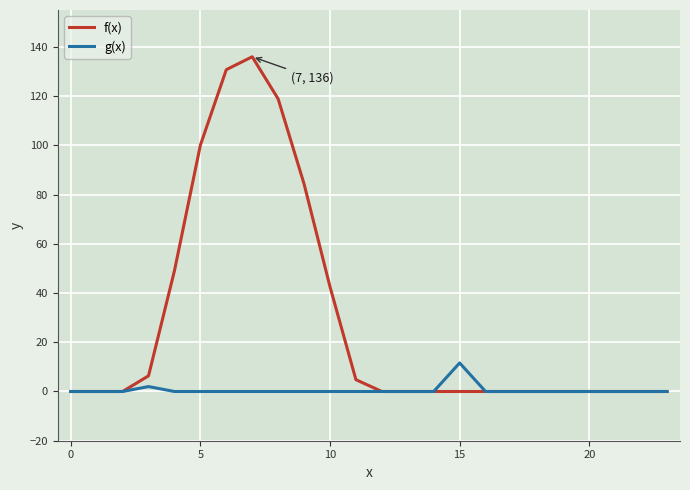

How many lines are shown in the chart?

2